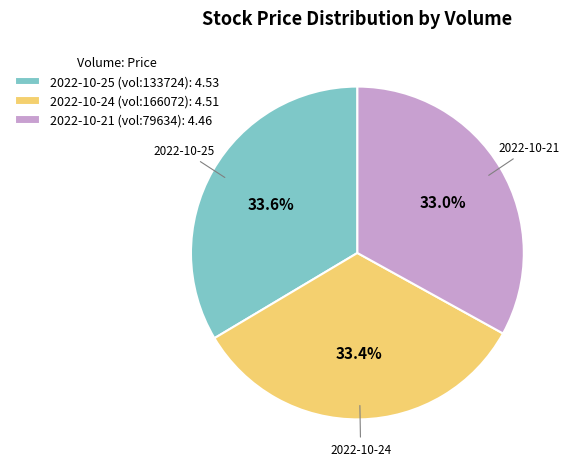

Does 2022-10-25 (vol:133724): 4.53 account for over 50% of the chart?

No